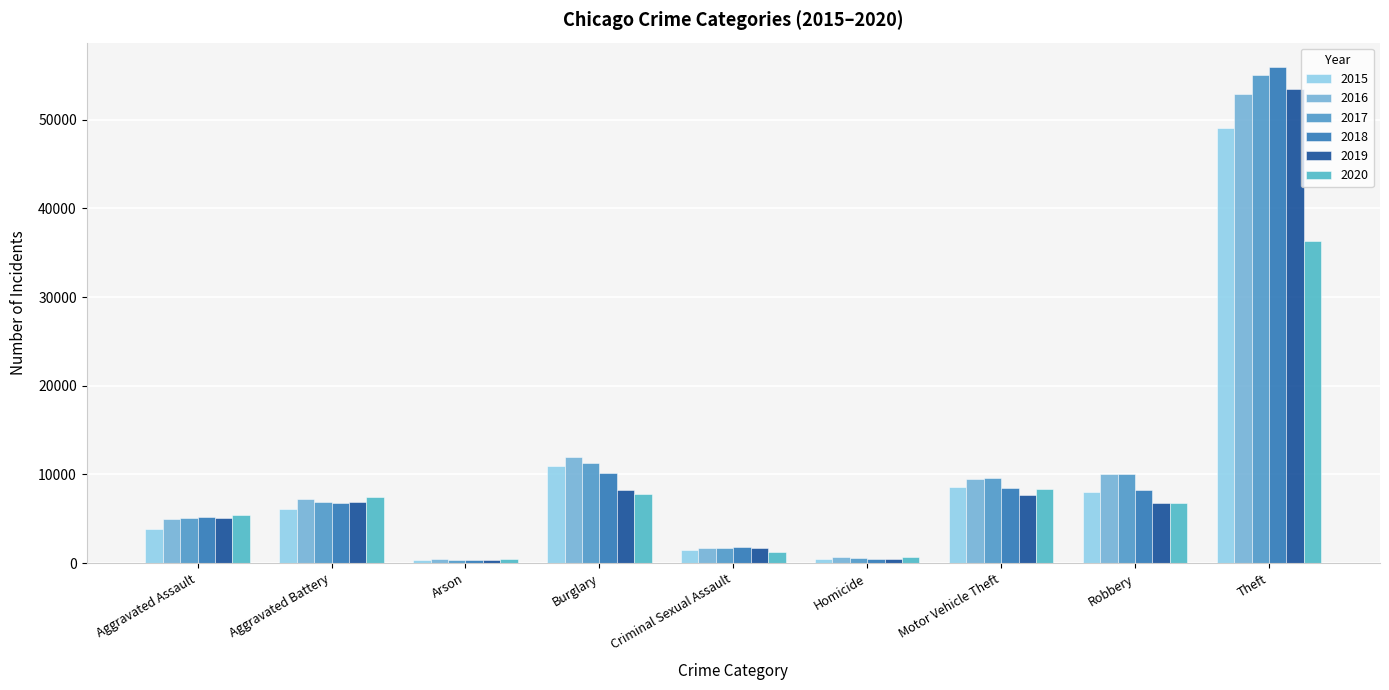

The value of 2015 at Burglary is 19523. True or false?

False